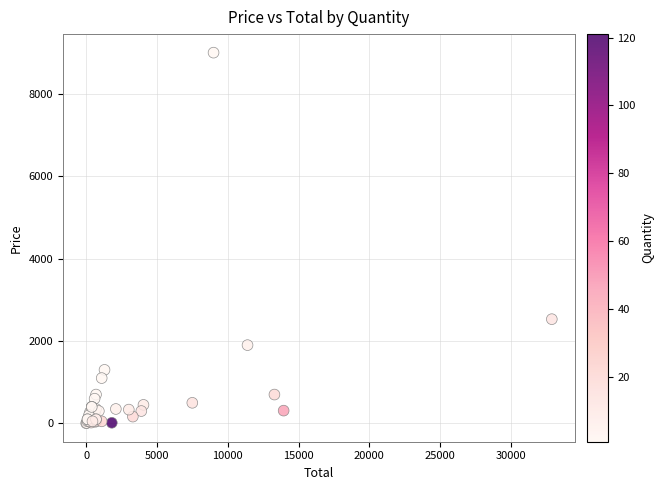

What Y value in the scatter plot is closest to 4502?

2530